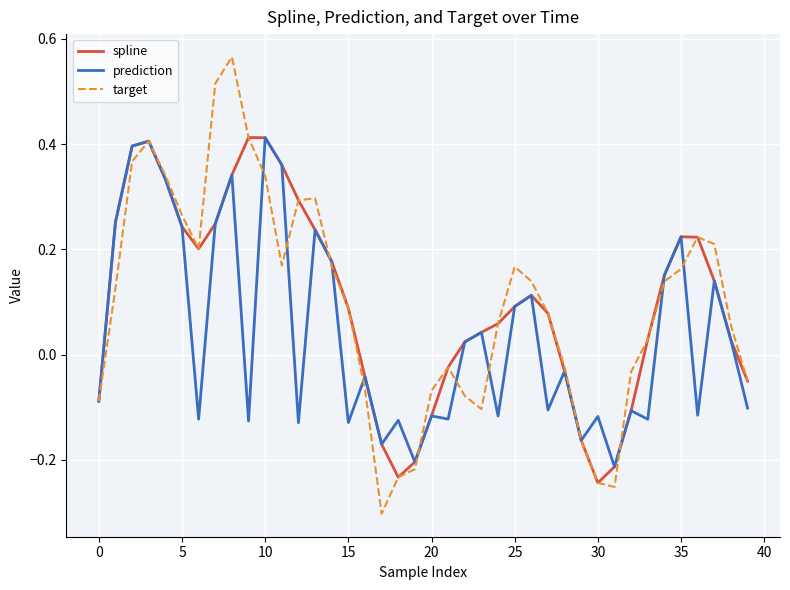

True or false: spline has a value of 0.3 at 35.

False